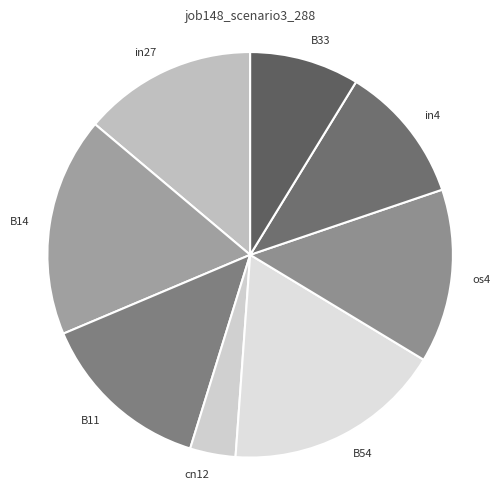

Which slice is the smallest?

cn12